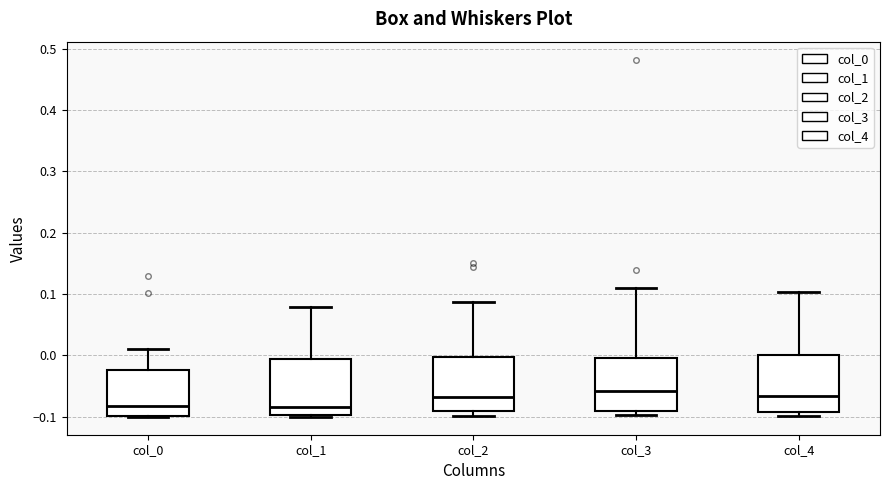

Reading left to right, read every box against the y-axis: the position of its median line, the range the box covers, and the ends of its whiskers. The values are not printed on the chart, so give them approximately, as read against the axis.

col_0: median -0.08, box -0.10 to -0.02, whiskers -0.10 to 0.01
col_1: median -0.08, box -0.10 to -0.01, whiskers -0.10 to 0.08
col_2: median -0.07, box -0.09 to 0.00, whiskers -0.10 to 0.09
col_3: median -0.06, box -0.09 to 0.00, whiskers -0.10 to 0.11
col_4: median -0.07, box -0.09 to 0.00, whiskers -0.10 to 0.10